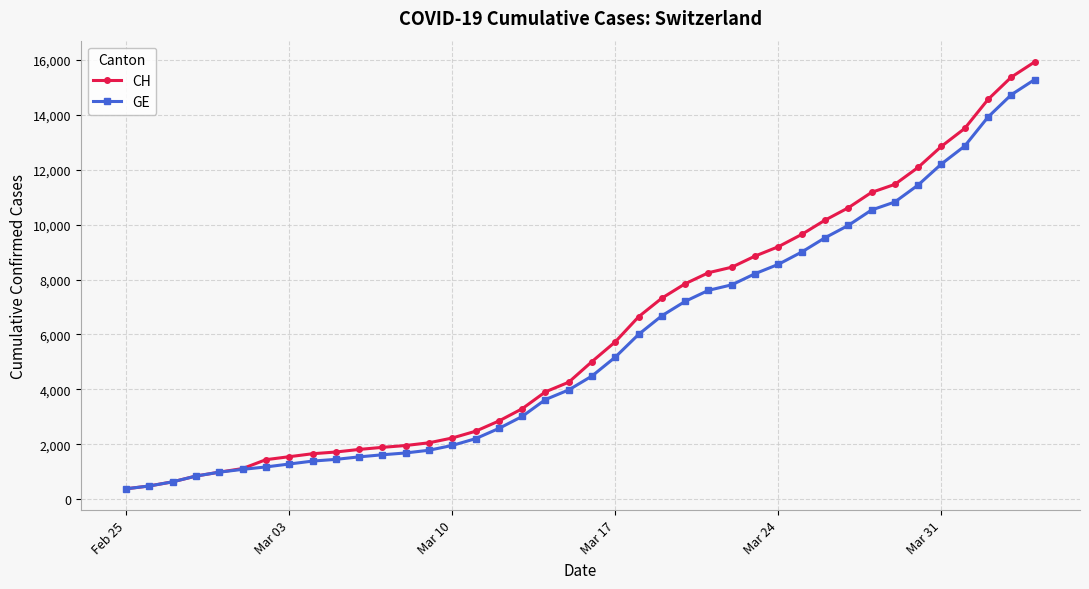

How many values in the GE series are below 4485?

20